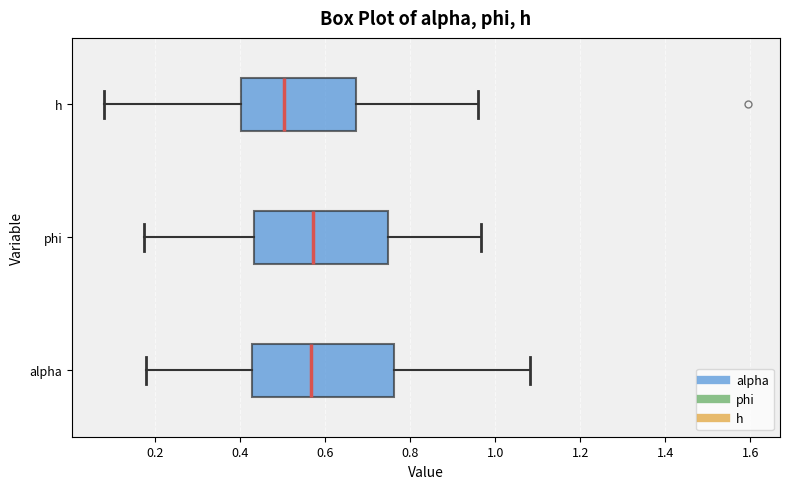

Reading bottom to top, transcribe this box plot: for each box, give where its median line is, the range the box spans, and where its two whiskers end, as read against the x-axis. The values are not printed on the chart, so give them approximately, as read against the axis.

alpha: median 0.56, box 0.42 to 0.76, whiskers 0.18 to 1.08
phi: median 0.58, box 0.44 to 0.74, whiskers 0.18 to 0.96
h: median 0.50, box 0.40 to 0.68, whiskers 0.08 to 0.96